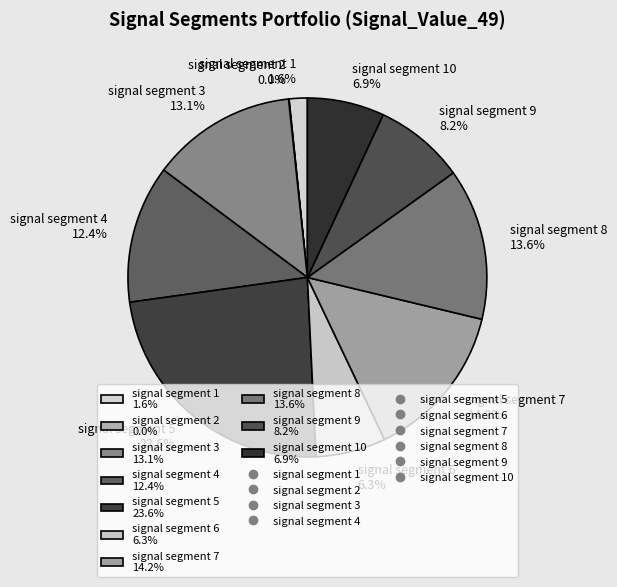

Which category has the biggest portion of the pie?

signal segment 5 23.6%